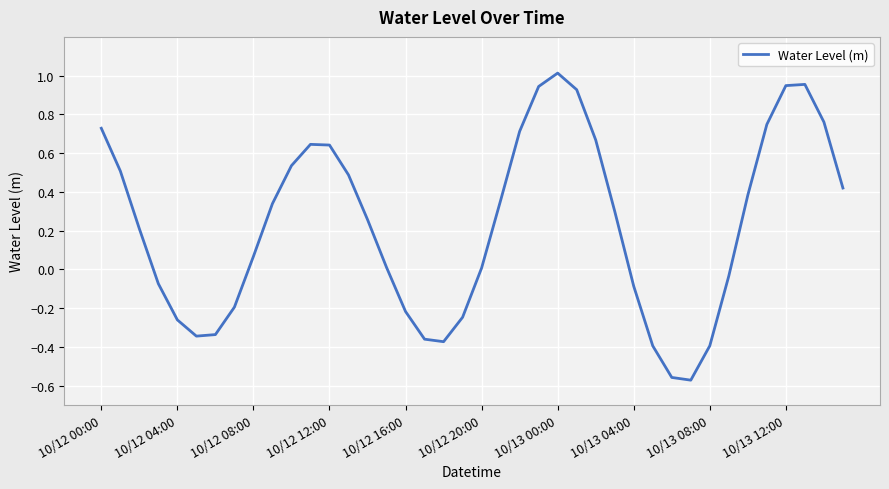

At which category does the data reach its first local peak?

11